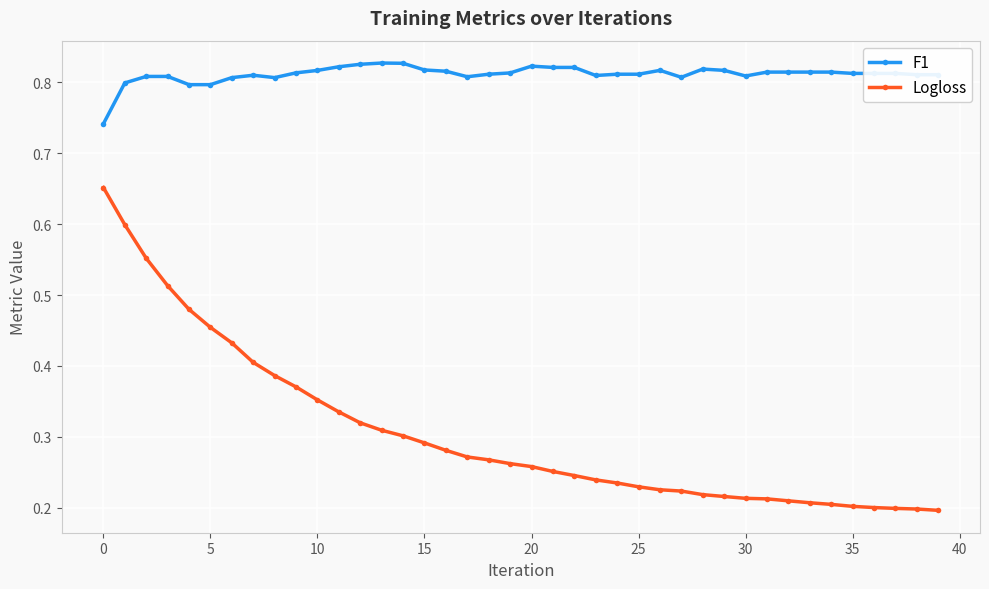

At how many categories does at least one series exceed 0?

40